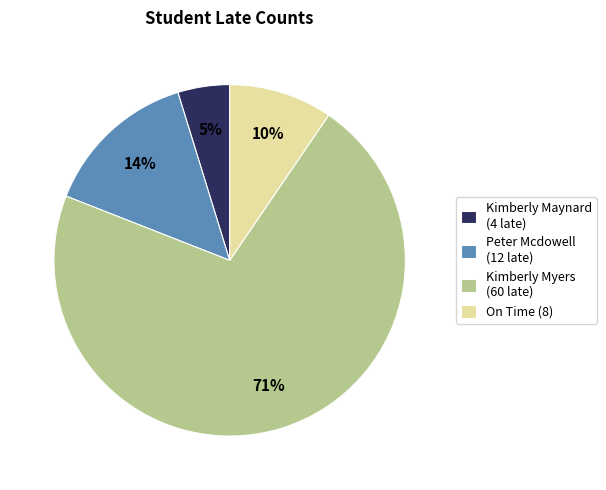

Which slice represents more than half of the pie?

Kimberly Myers (60 late)